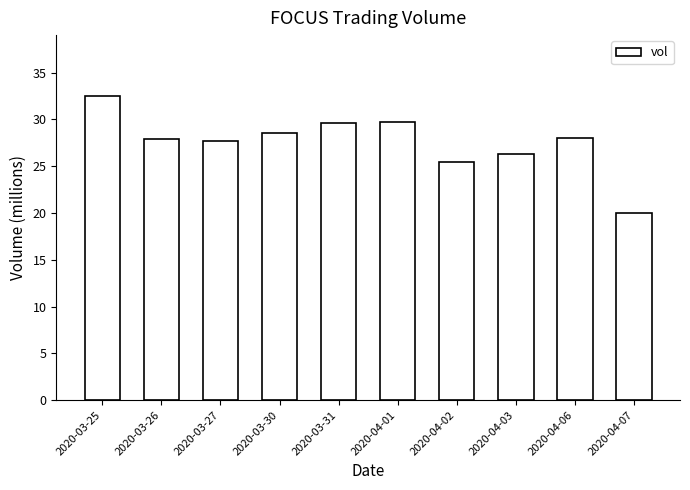

Which label corresponds to the largest value in the chart?

2020-03-25